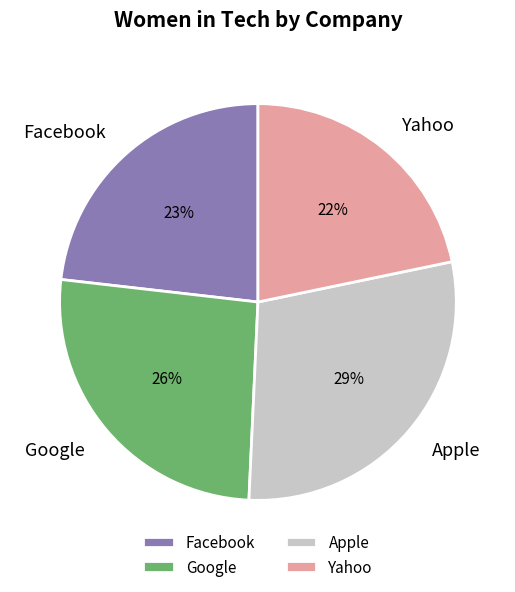

Count the number of slices in the pie.

4